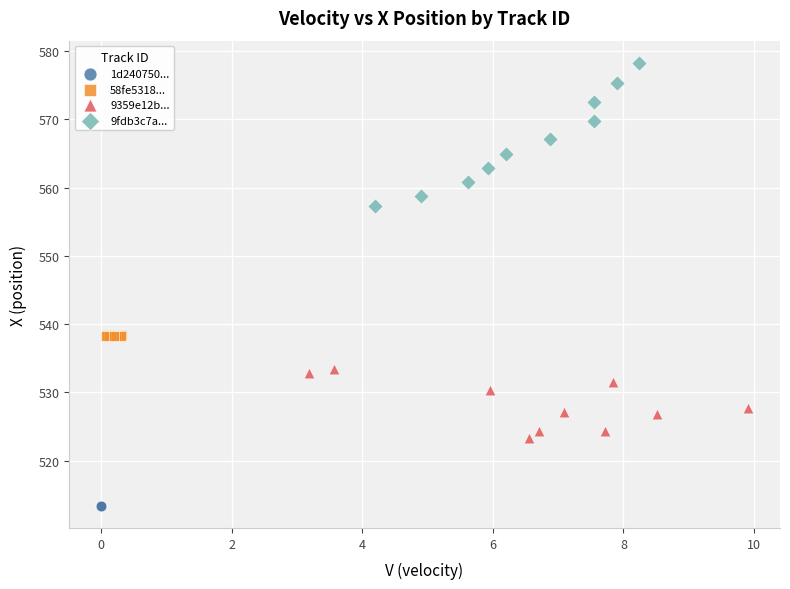

What are all the series names shown in the legend?

1d240750..., 58fe5318..., 9359e12b..., 9fdb3c7a...